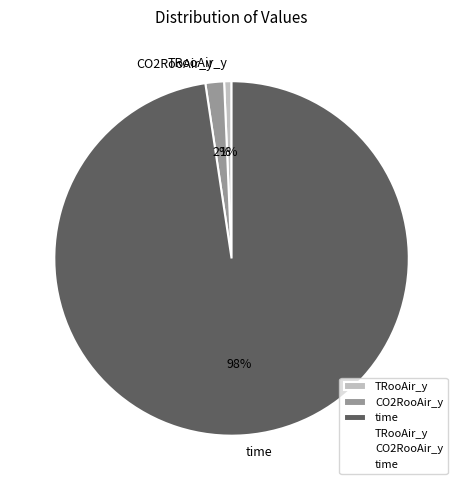

What percentage is the TRooAir_y slice, to the nearest percent?

1%